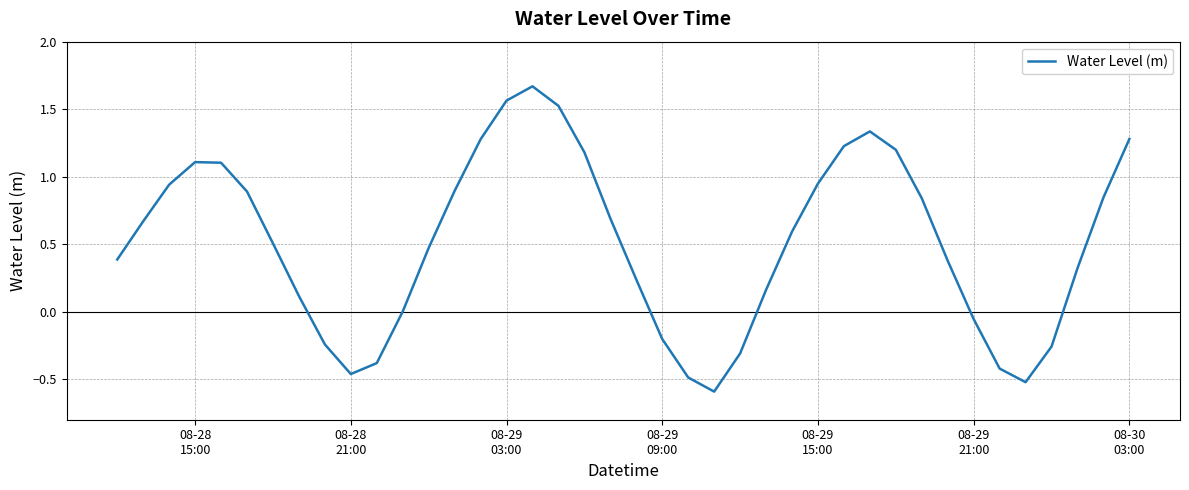

How many series are shown in this chart?

1